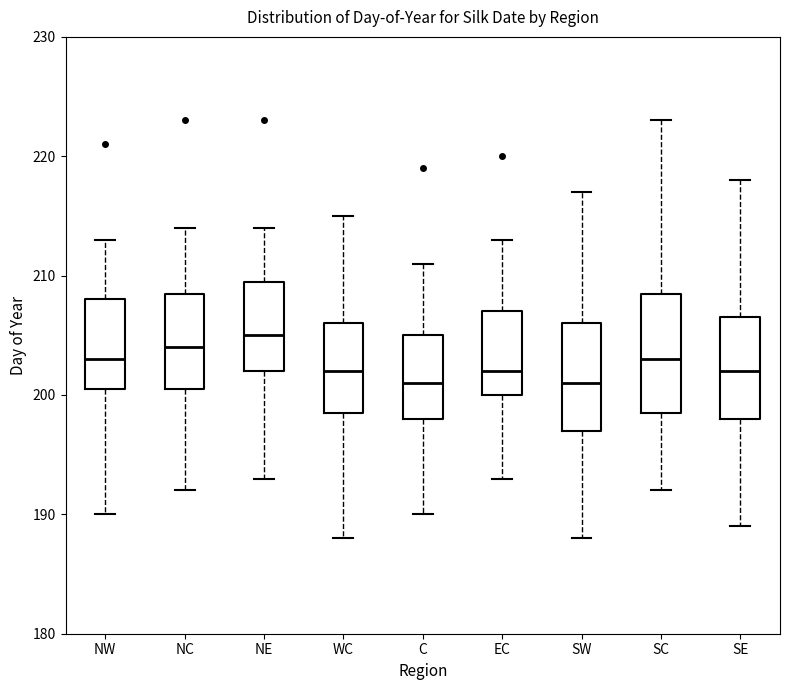

Reading left to right, transcribe this box plot: for each box, give where its median line is, the range the box spans, and where its two whiskers end, as read against the y-axis. The values are not printed on the chart, so give them approximately, as read against the axis.

NW: median 203, box 201 to 208, whiskers 190 to 213
NC: median 204, box 201 to 209, whiskers 192 to 214
NE: median 205, box 202 to 210, whiskers 193 to 214
WC: median 202, box 199 to 206, whiskers 188 to 215
C: median 201, box 198 to 205, whiskers 190 to 211
EC: median 202, box 200 to 207, whiskers 193 to 213
SW: median 201, box 197 to 206, whiskers 188 to 217
SC: median 203, box 199 to 209, whiskers 192 to 223
SE: median 202, box 198 to 207, whiskers 189 to 218